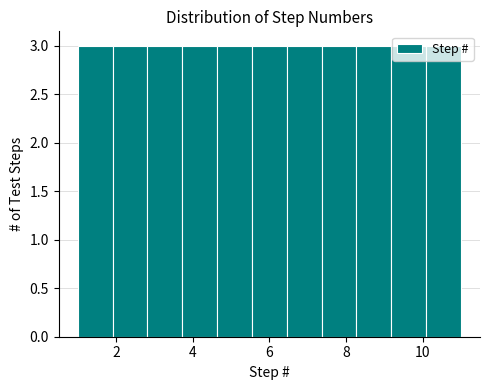

Reading left to right, transcribe this chart: for each bar, give the range it covers on the x-axis and its height. Neither the bar edges nor the heights are printed on the chart, so give them approximately, as read against the axes.

1.0 to 2.0: 3
2.0 to 2.8: 3
2.8 to 3.8: 3
3.8 to 4.6: 3
4.6 to 5.6: 3
5.6 to 6.4: 3
6.4 to 7.4: 3
7.4 to 8.2: 3
8.2 to 9.2: 3
9.2 to 10.0: 3
10.0 to 11.0: 3